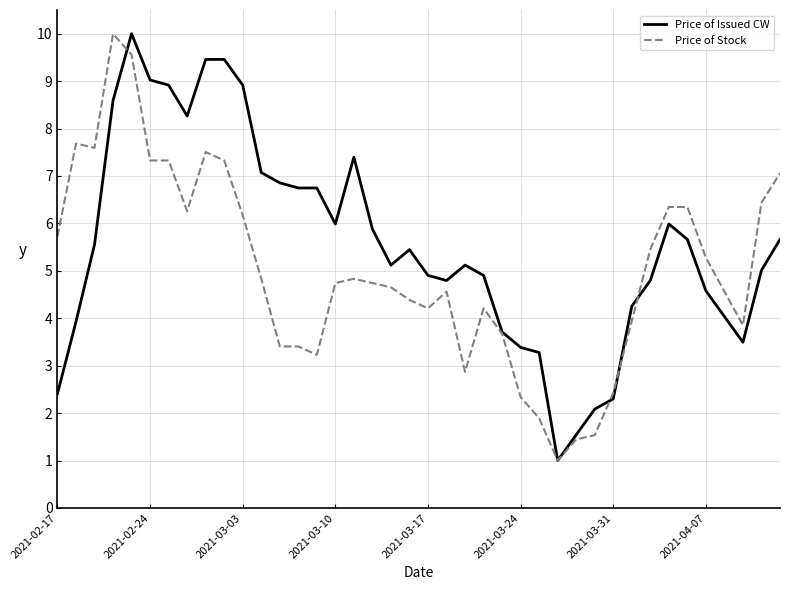

How many values in the Price of Stock series exceed 4?

27